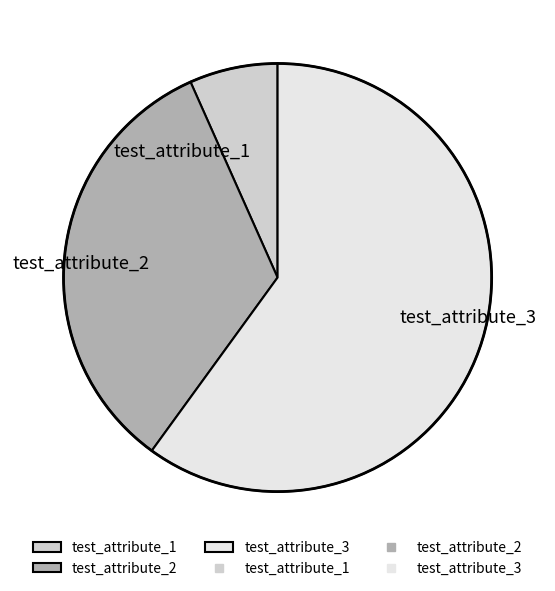

Which slice is the largest?

test_attribute_3